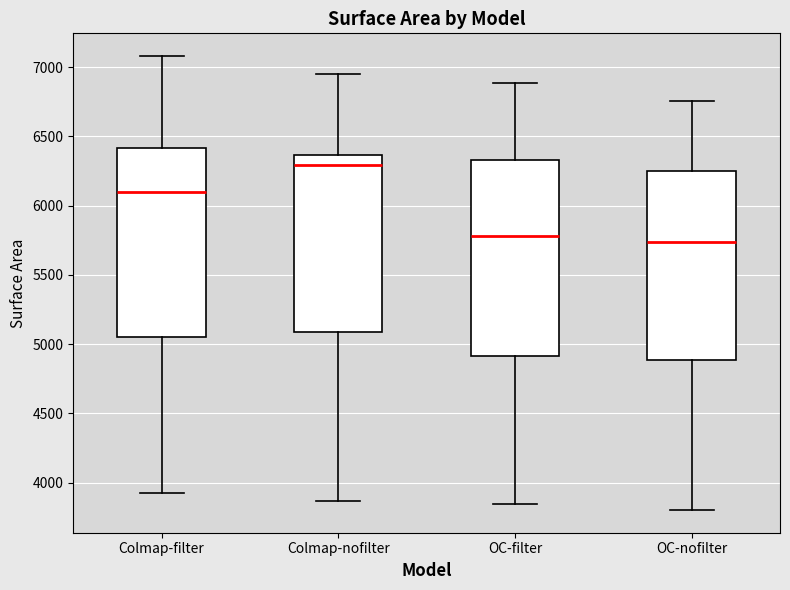

Where does the lower whisker of the box for OC-nofilter end on the y-axis? The values are not printed on the chart, so give them approximately, as read against the axis.

3800